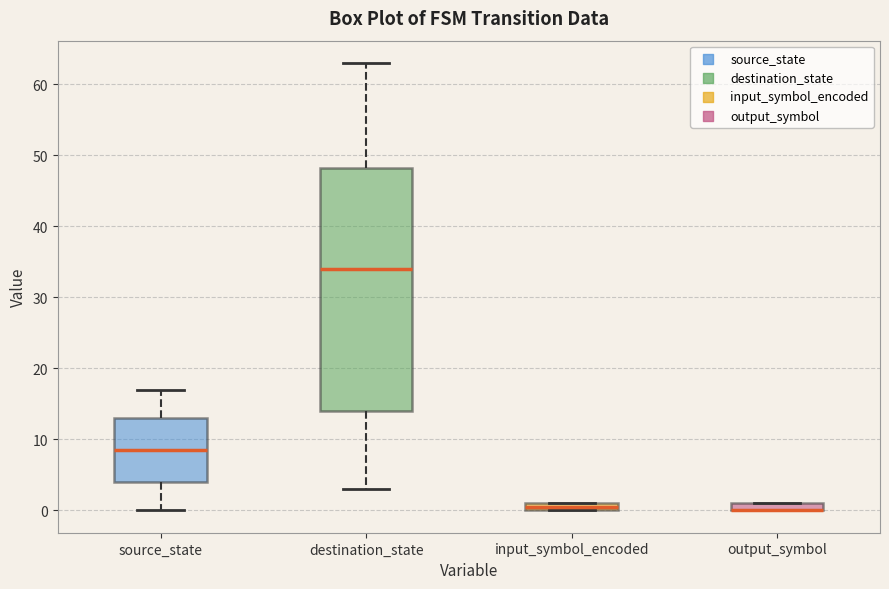

Where is the lower edge of the box for destination_state on the y-axis? The values are not printed on the chart, so give them approximately, as read against the axis.

14